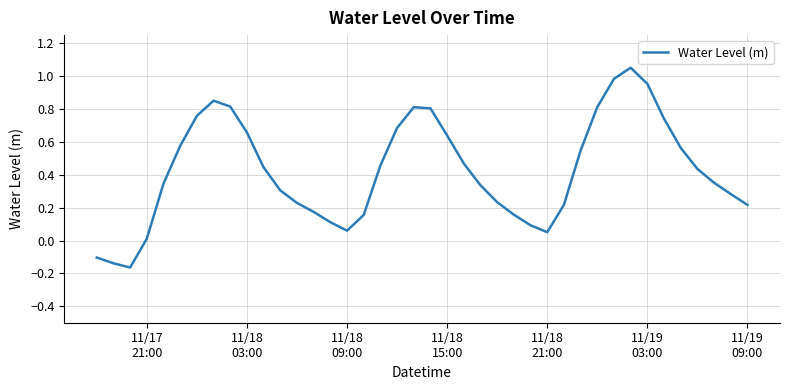

What is the difference between the maximum and minimum values?

1.2